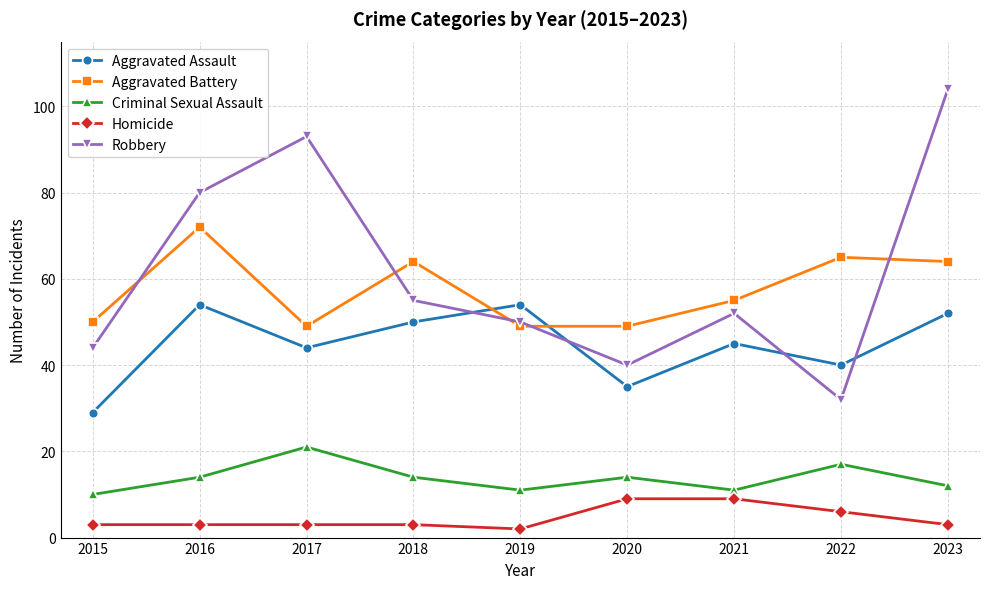

Count the number of categories in the chart.

9